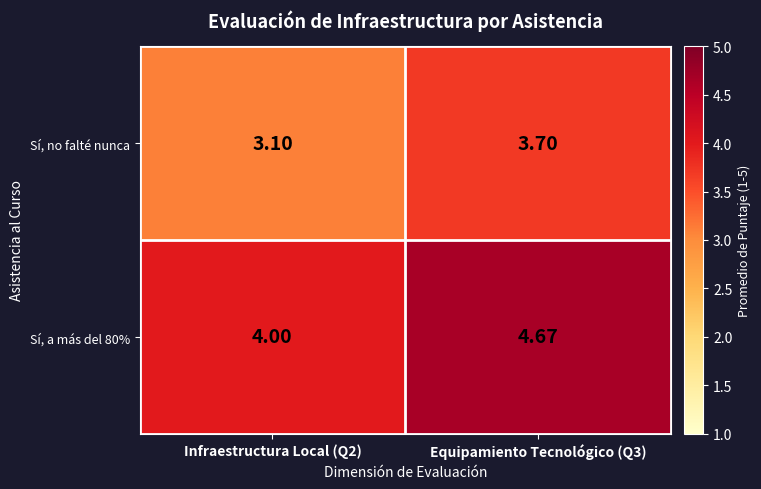

How many categories are shown in the chart?

2